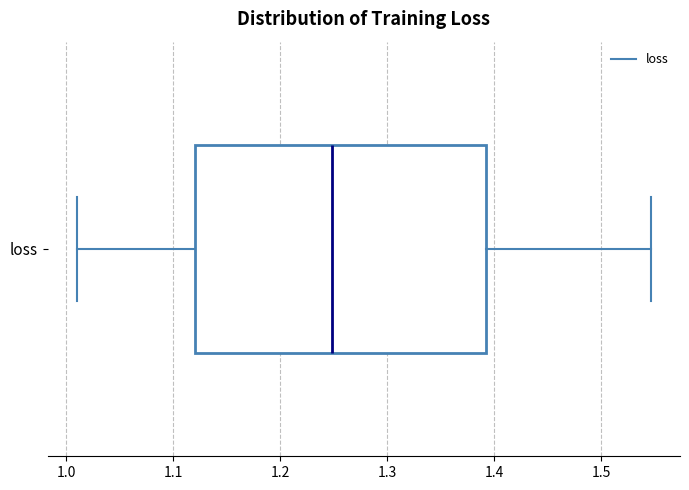

Where is the left edge of the box for loss on the x-axis? The values are not printed on the chart, so give them approximately, as read against the axis.

1.12